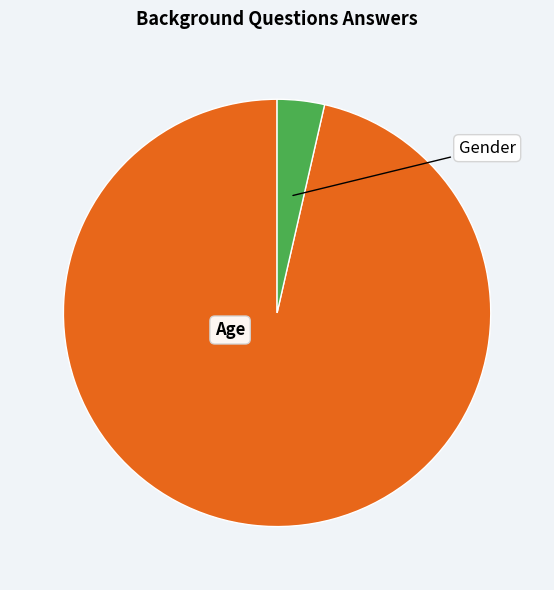

To the nearest percent, what percentage of the pie is Gender?

4%